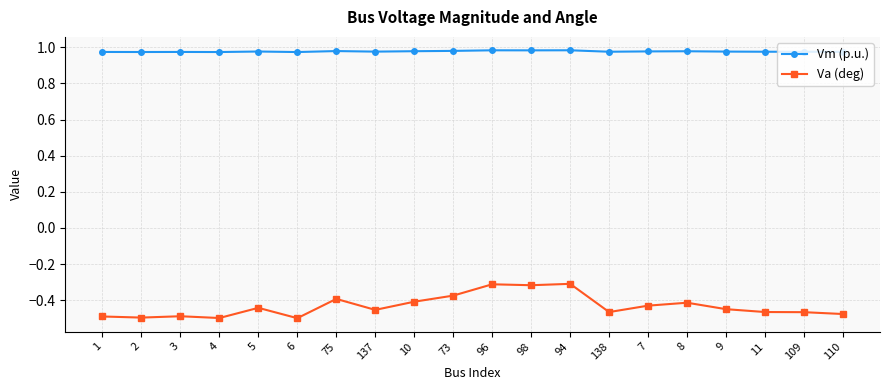

What is the label of the 12th point from the left?

98